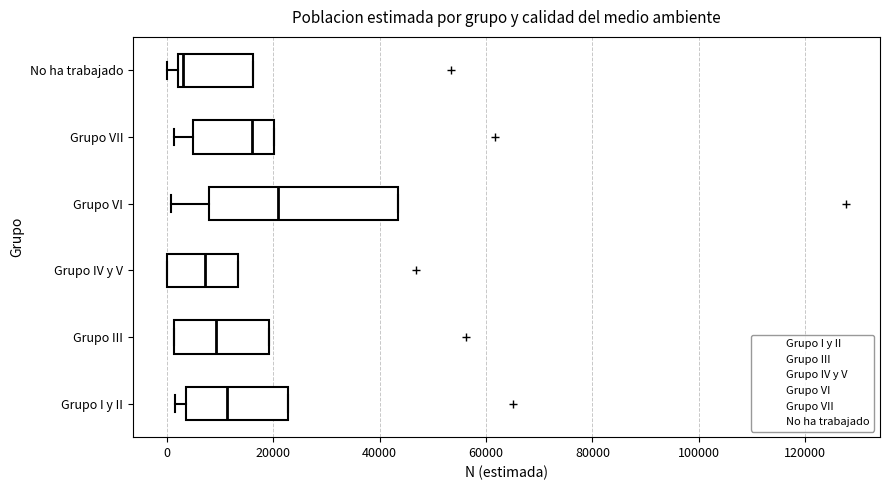

Which box's median line is the furthest to the right?

Grupo VI